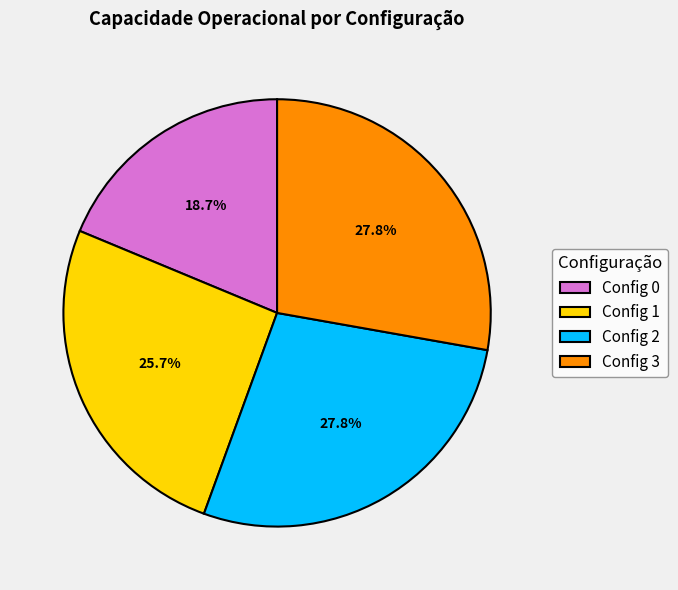

Do Config 0 and Config 2 together represent more than half of the pie?

No